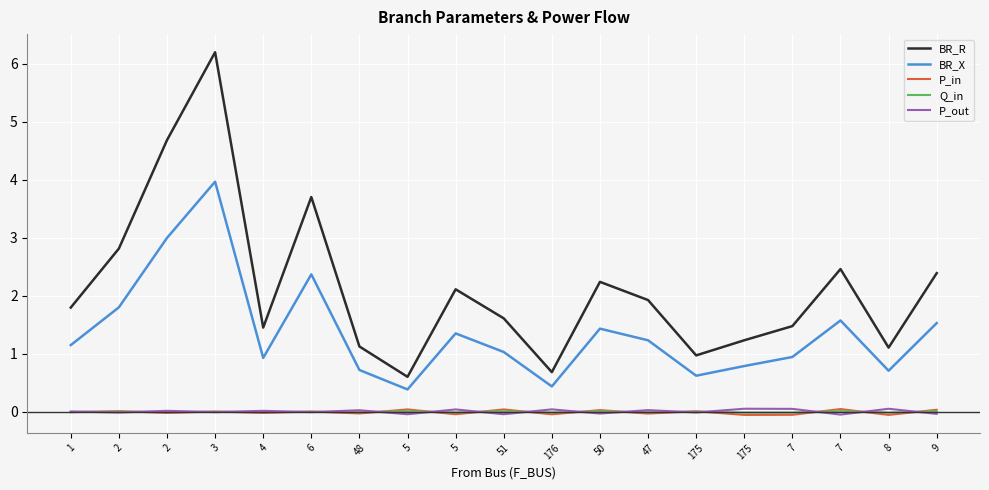

What are all the series names shown in the legend?

BR_R, BR_X, P_in, Q_in, P_out